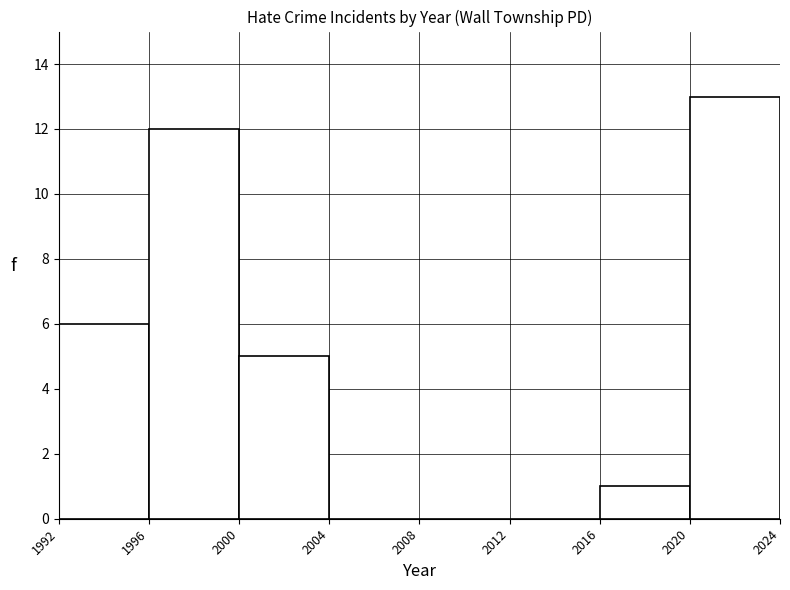

Reading left to right, transcribe this chart: for each bar, give the range it covers on the x-axis and its height. The values are not printed on the chart, so give them approximately, as read against the axis.

1992 to 1996: 6
1996 to 2000: 12
2000 to 2004: 5
2004 to 2008: 0
2008 to 2012: 0
2012 to 2016: 0
2016 to 2020: 1
2020 to 2024: 13